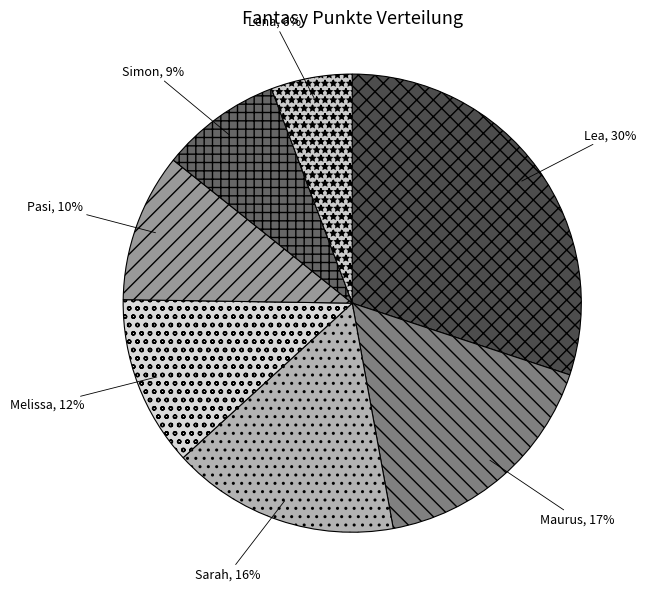

Do Simon and Maurus together represent more than half of the pie?

No